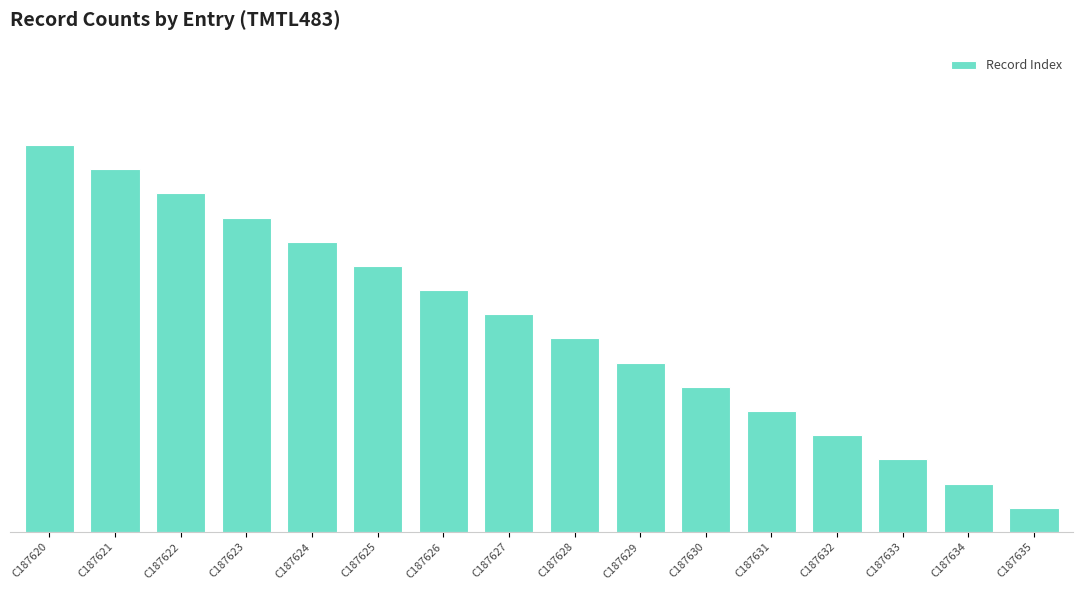

Does the chart contain any negative values?

No